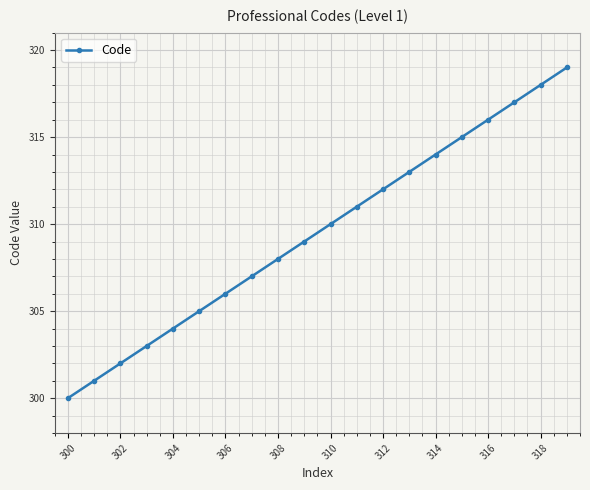

How many values are below 310?

10